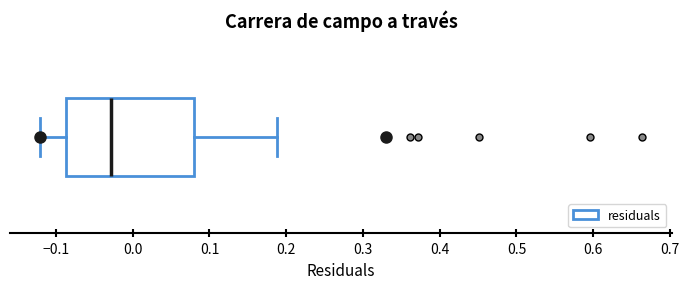

Transcribe this box plot: give where the median line is, the range the box spans, and where the two whiskers end, as read against the x-axis. The values are not printed on the chart, so give them approximately, as read against the axis.

median -0.03, box -0.09 to 0.08, whiskers -0.12 to 0.19